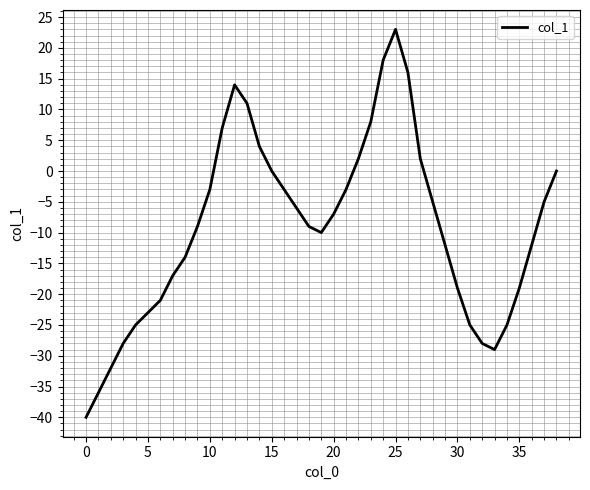

What is the greatest value displayed?

23